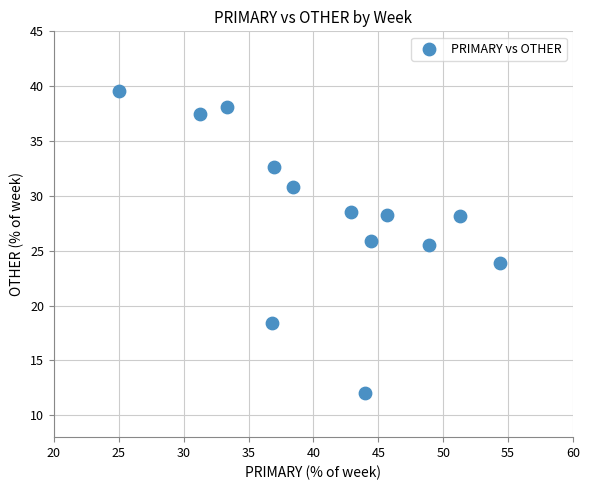

What Y value in the scatter plot is closest to 25?

25.5